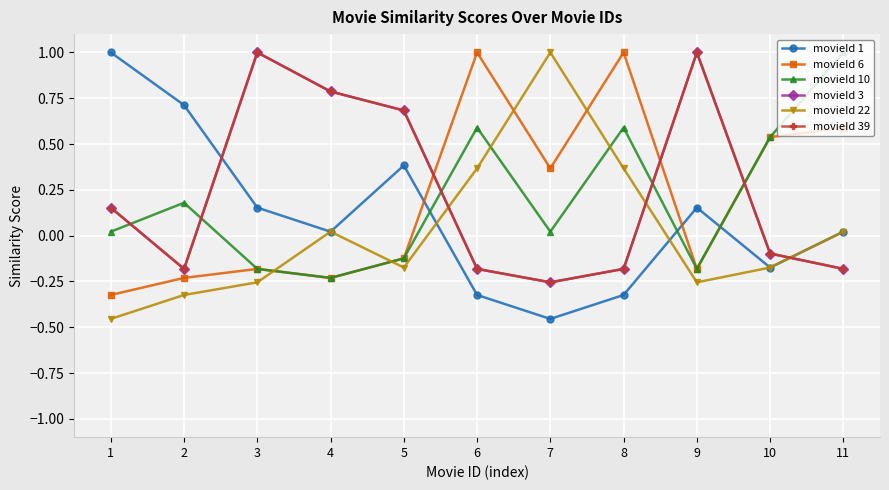

Reading left to right, extract all data points from this chart.

movieId 1: 1=1.0	2=0.7	3=0.2	4=0.0	5=0.4	6=-0.3	7=-0.5	8=-0.3	9=0.2	10=-0.2	11=0.0
movieId 6: 1=-0.3	2=-0.2	3=-0.2	4=-0.2	5=-0.1	6=1.0	7=0.4	8=1.0	9=-0.2	10=0.5	11=0.6
movieId 10: 1=0.0	2=0.2	3=-0.2	4=-0.2	5=-0.1	6=0.6	7=0.0	8=0.6	9=-0.2	10=0.5	11=1.0
movieId 3: 1=0.2	2=-0.2	3=1.0	4=0.8	5=0.7	6=-0.2	7=-0.3	8=-0.2	9=1.0	10=-0.1	11=-0.2
movieId 22: 1=-0.5	2=-0.3	3=-0.3	4=0.0	5=-0.2	6=0.4	7=1.0	8=0.4	9=-0.3	10=-0.2	11=0.0
movieId 39: 1=0.2	2=-0.2	3=1.0	4=0.8	5=0.7	6=-0.2	7=-0.3	8=-0.2	9=1.0	10=-0.1	11=-0.2